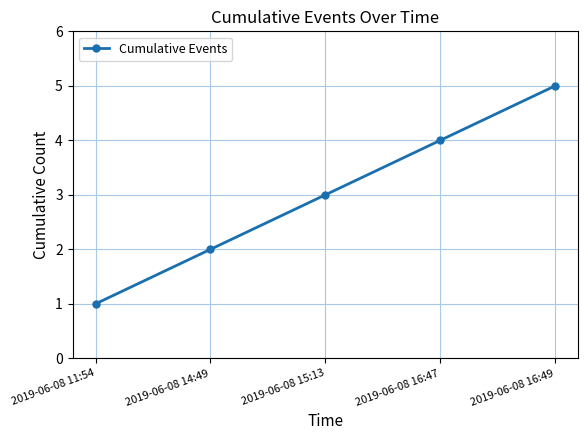

What is the change in value from 2019-06-08 15:13 to 2019-06-08 16:49?

+2